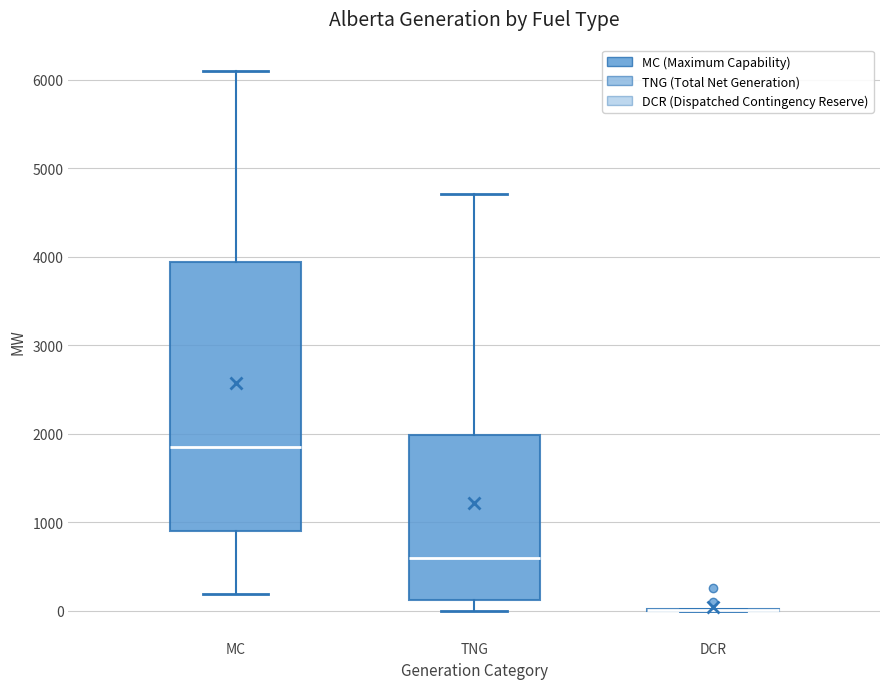

Comparing the boxes themselves (not the whiskers), which one is the tallest?

MC